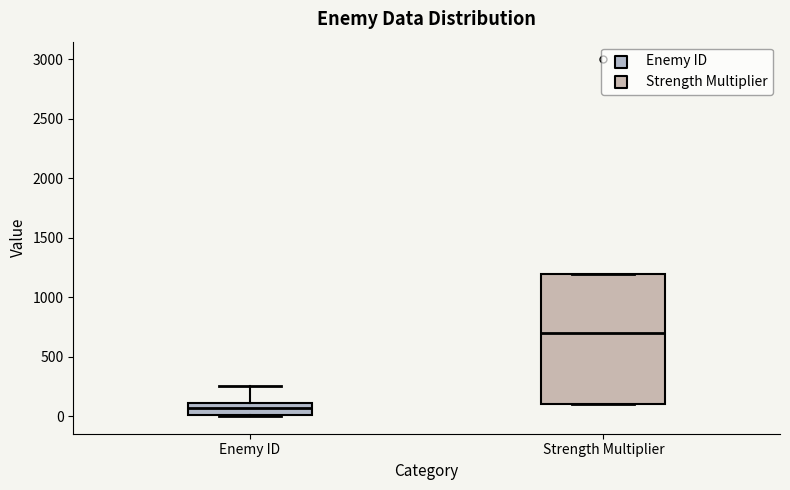

Which box's median line is the lowest?

Enemy ID